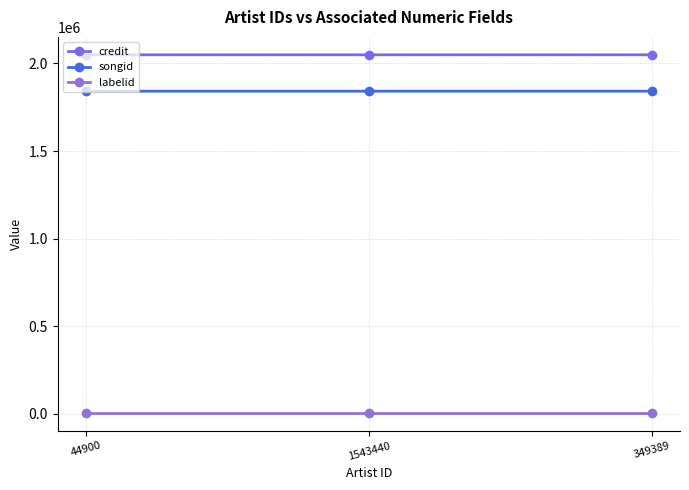

At which category is the sum across all series the highest?

349389